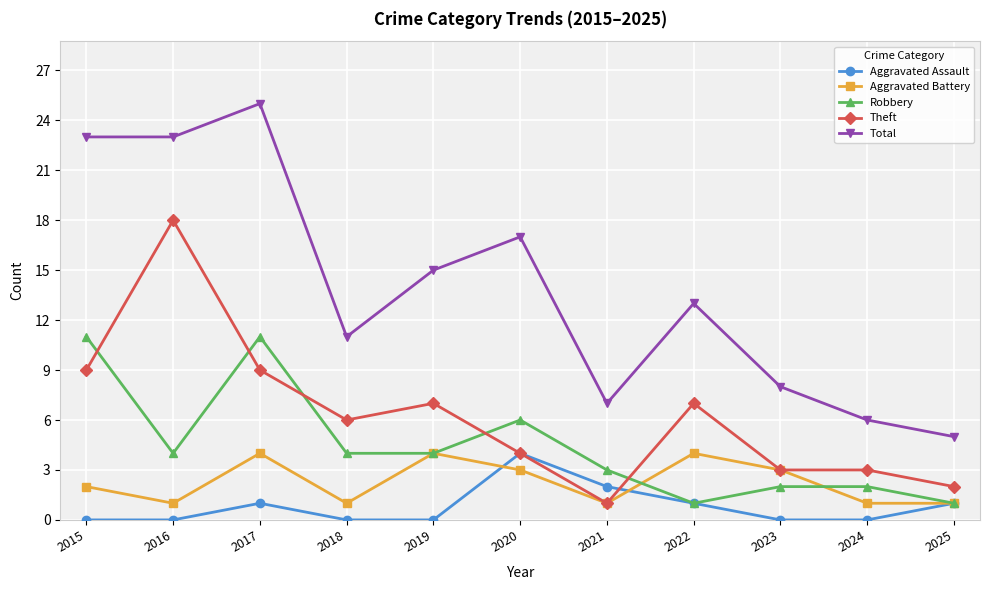

What is the difference between the second highest and minimum values in the Robbery series?

10